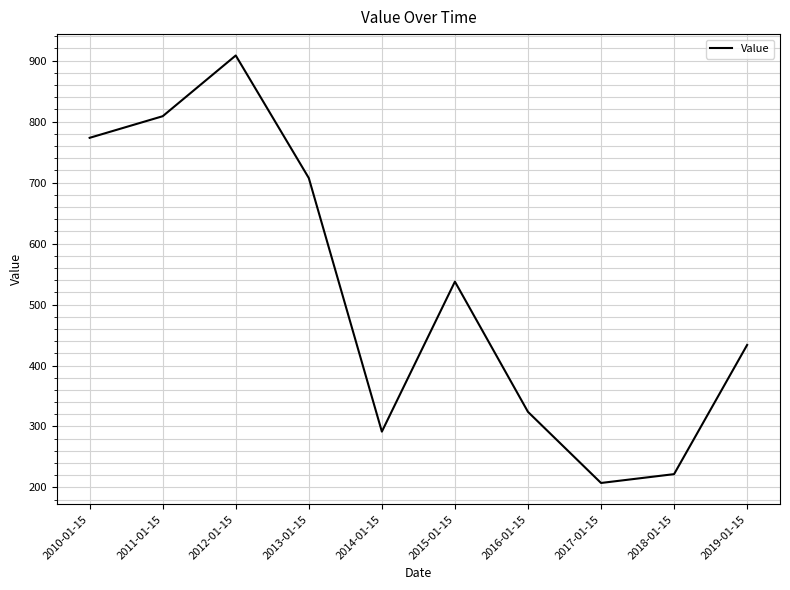

Which category has the lowest value across all series?

2017-01-15